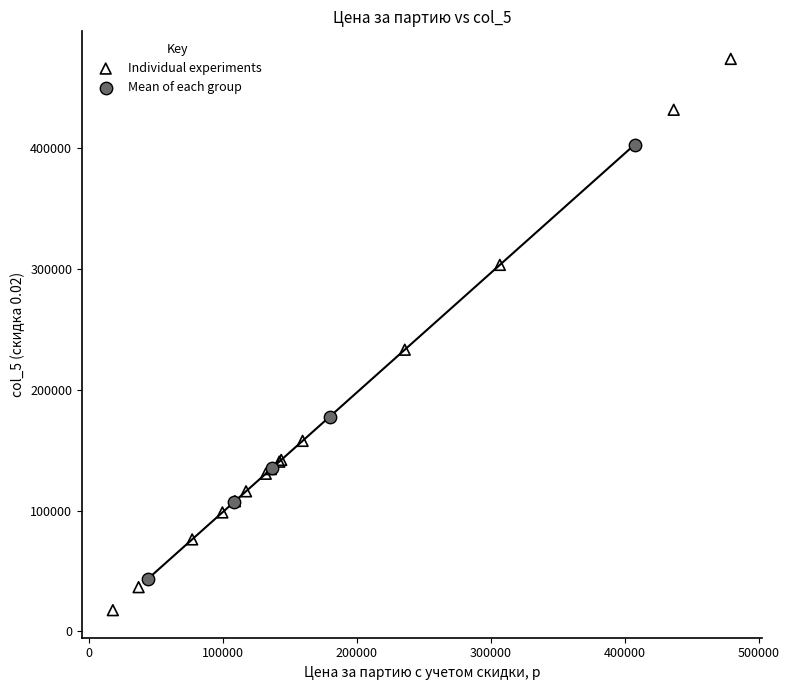

Which series contains the lowest Y value?

Individual experiments